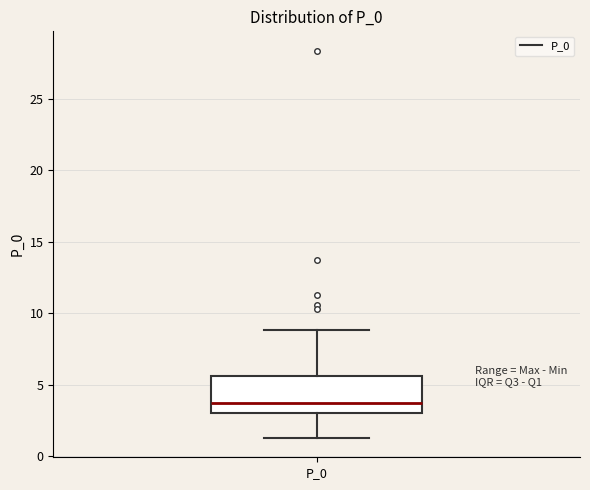

Transcribe this box plot: give where the median line is, the range the box spans, and where the two whiskers end, as read against the y-axis. The values are not printed on the chart, so give them approximately, as read against the axis.

median 3.5, box 3.0 to 5.5, whiskers 1.5 to 9.0